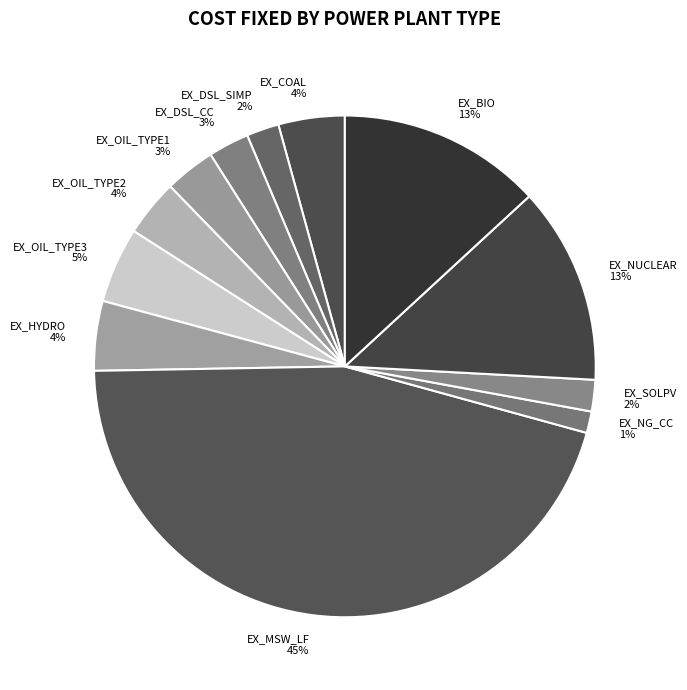

Is there any slice that represents more than half of the pie?

No